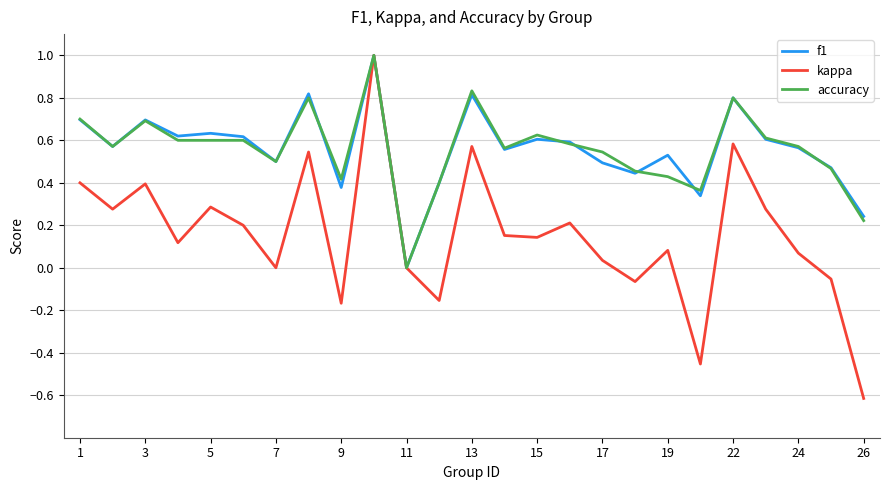

Which series has the widest spread of values?

kappa